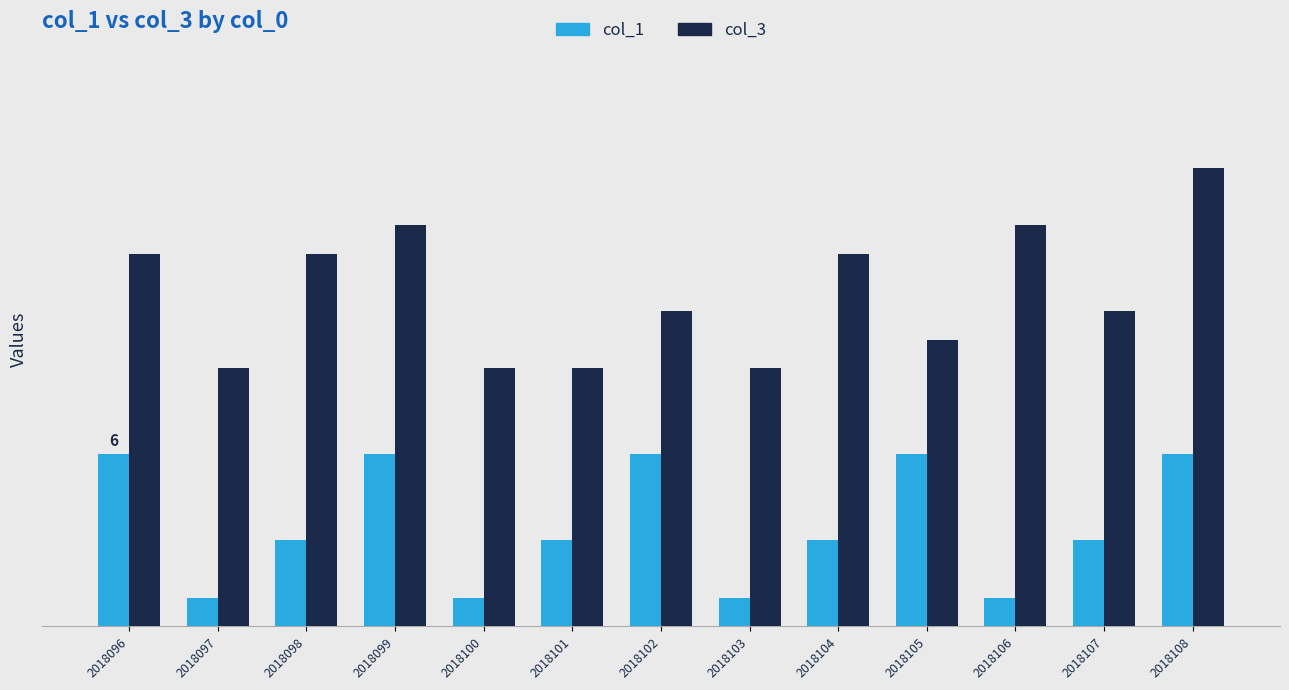

What are all the series names shown in the legend?

col_1, col_3